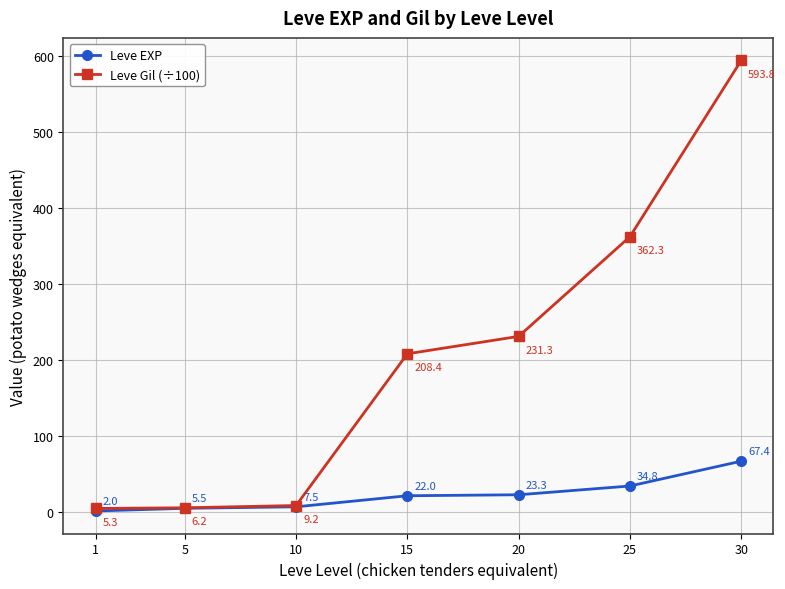

How many distinct data groups are displayed?

2